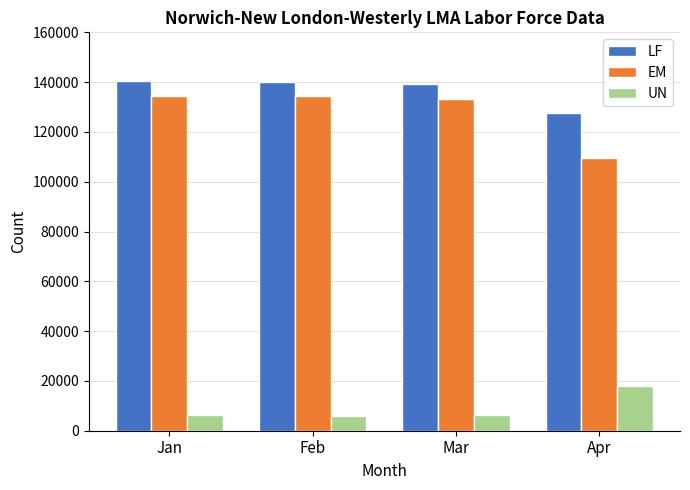

The UN series shows 5798 at Feb. True or false?

True